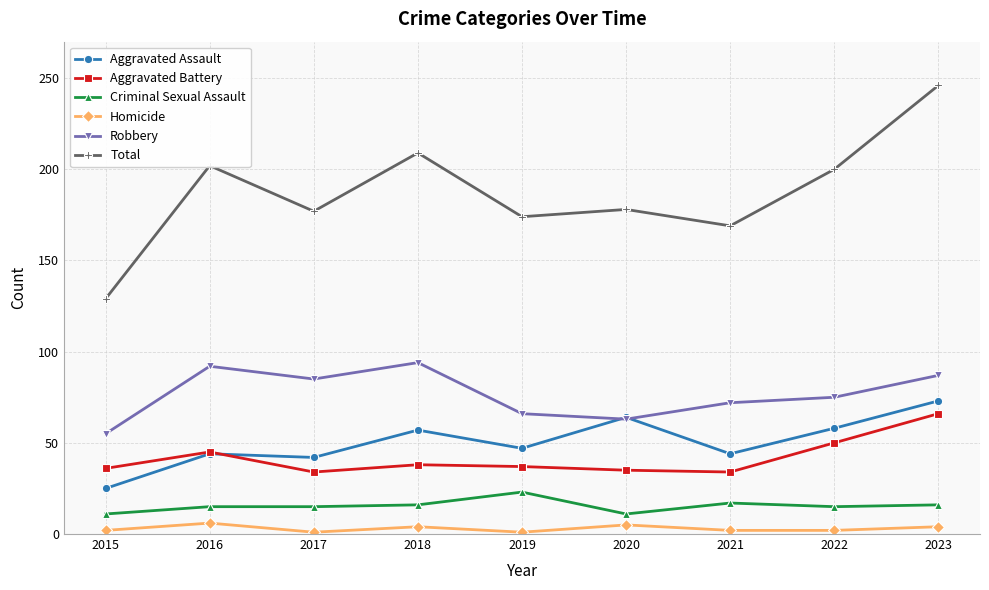

What are all the series names shown in the legend?

Aggravated Assault, Aggravated Battery, Criminal Sexual Assault, Homicide, Robbery, Total